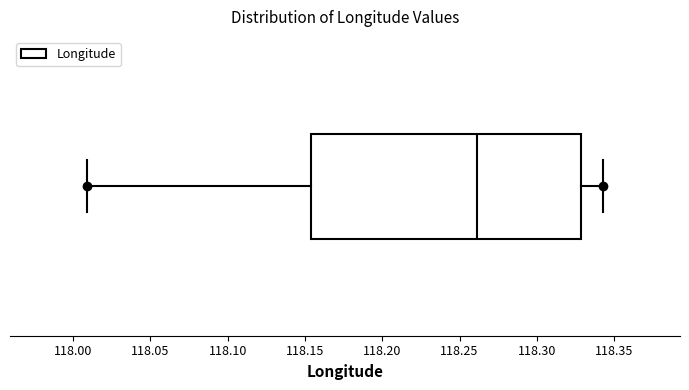

Transcribe this box plot: give where the median line is, the range the box spans, and where the two whiskers end, as read against the x-axis. The values are not printed on the chart, so give them approximately, as read against the axis.

median 118.260, box 118.155 to 118.330, whiskers 118.010 to 118.345